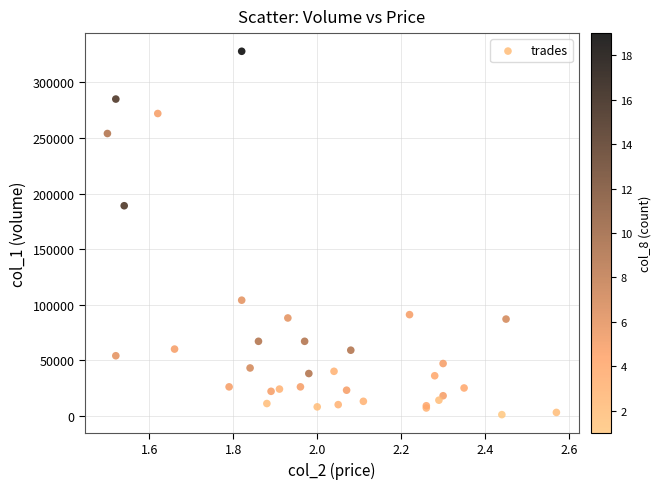

What Y value in the scatter plot is closest to 164500?

189000